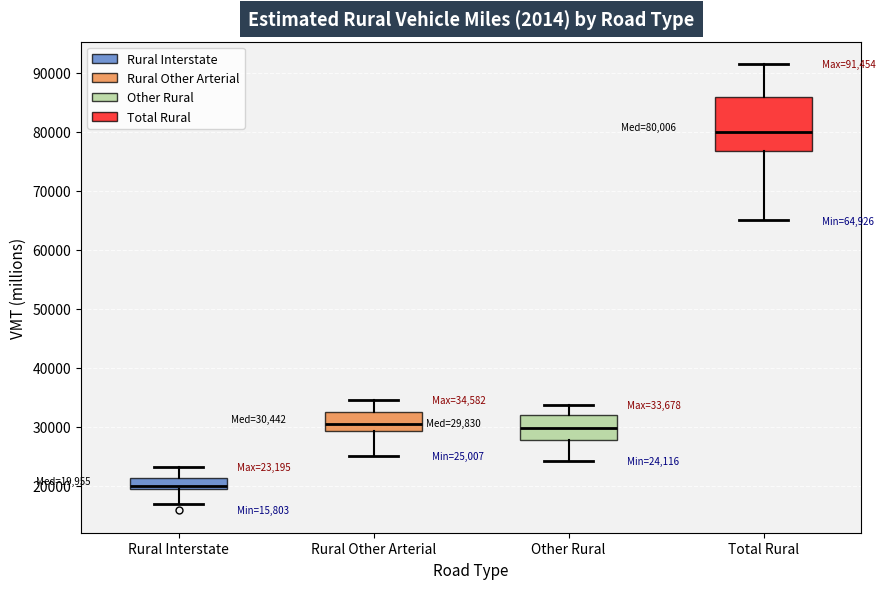

Which box is the tallest, from its lower edge to its upper edge?

Total Rural